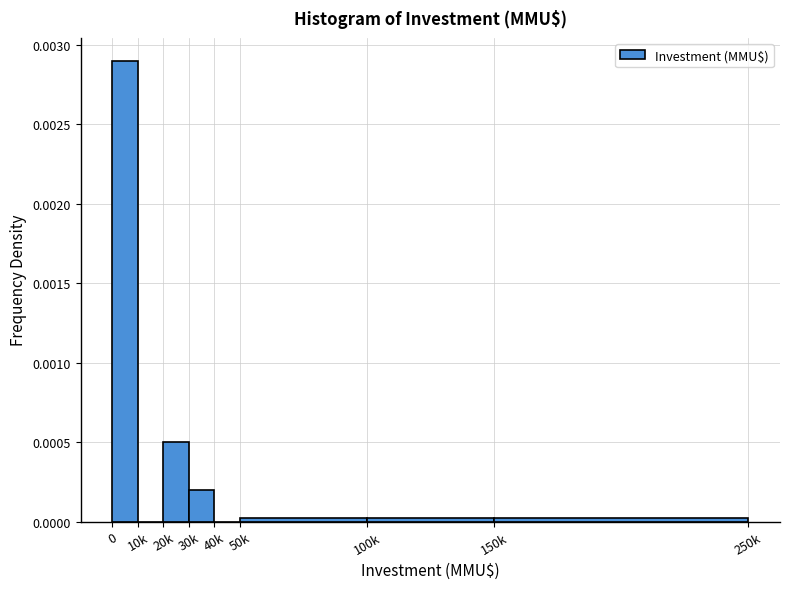

True or false: the data shows 0.0 at 30k.

True